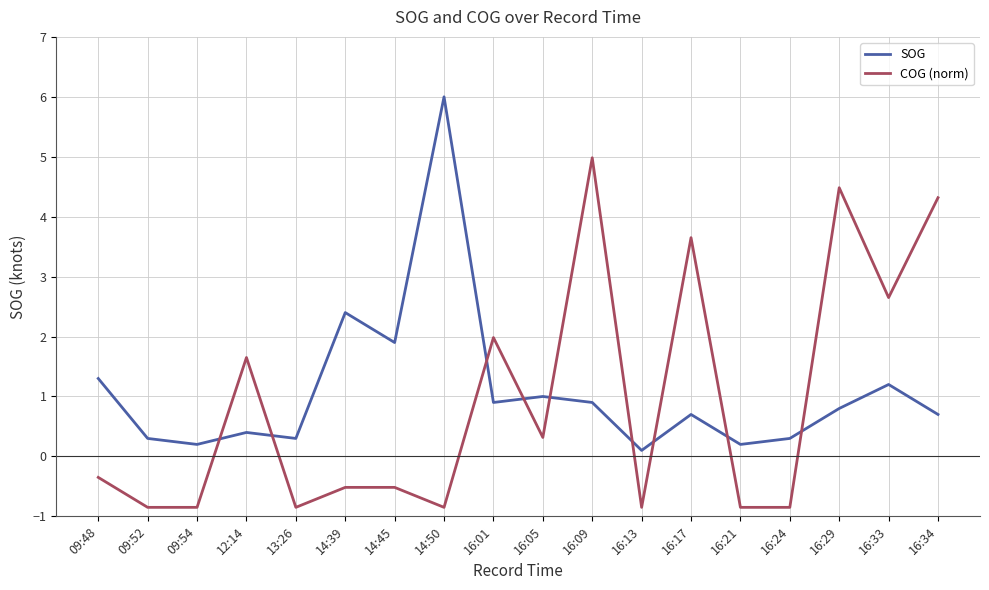

Rank the series at 12:14 from lowest to highest value.

SOG, COG (norm)